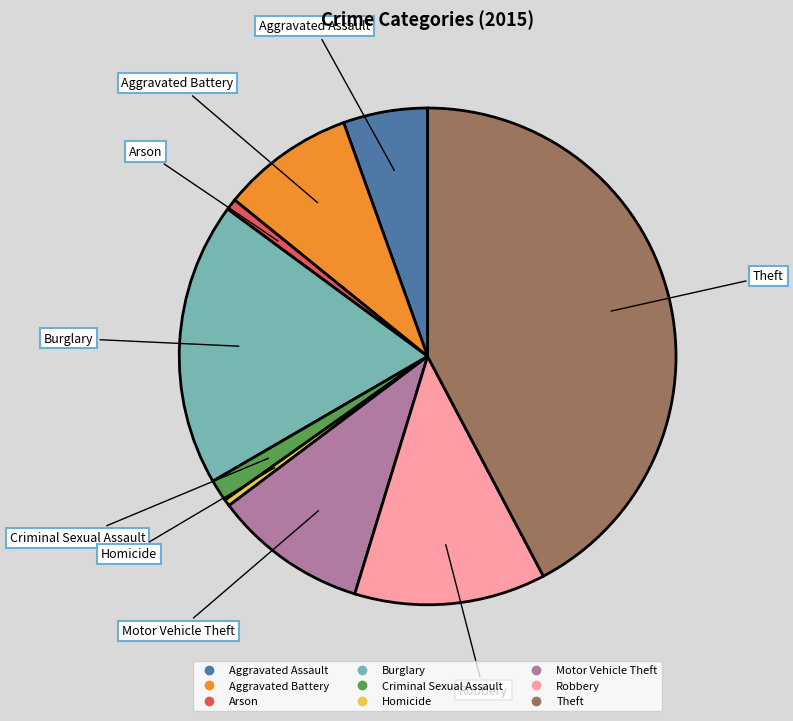

Between Arson and Criminal Sexual Assault, which is larger?

Criminal Sexual Assault